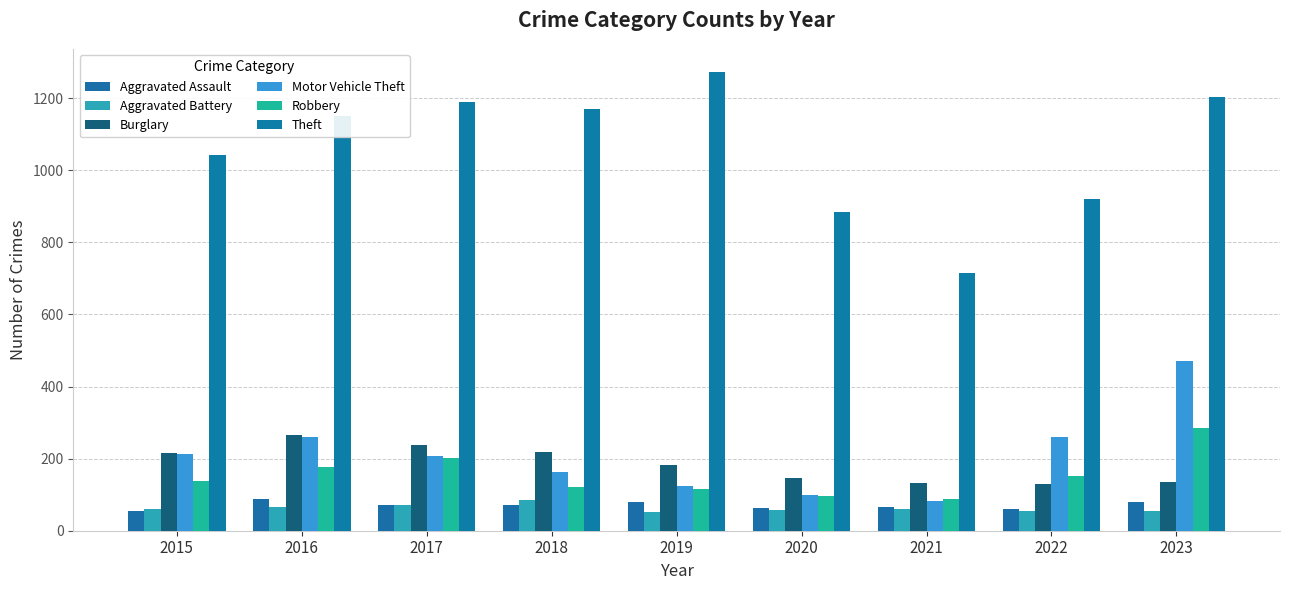

Count the number of data series in this chart.

6